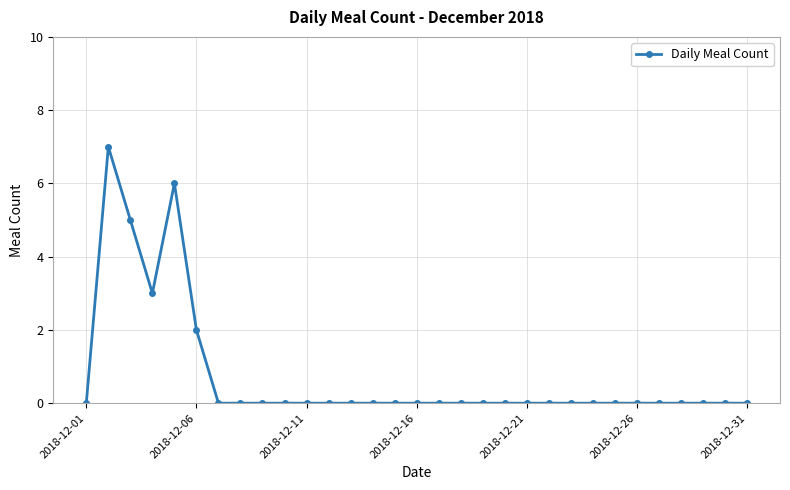

True or false: the data has more than 1 interior local peaks.

True